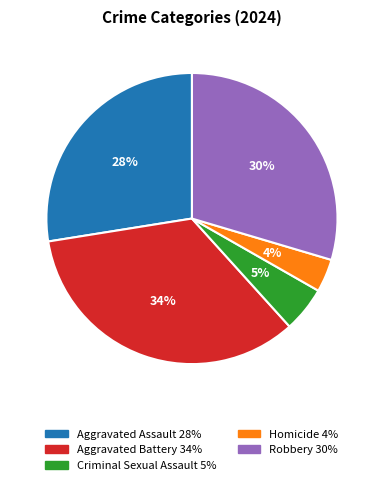

Rank the categories by value from highest to lowest.

Aggravated Battery, Robbery, Aggravated Assault, Criminal Sexual Assault, Homicide